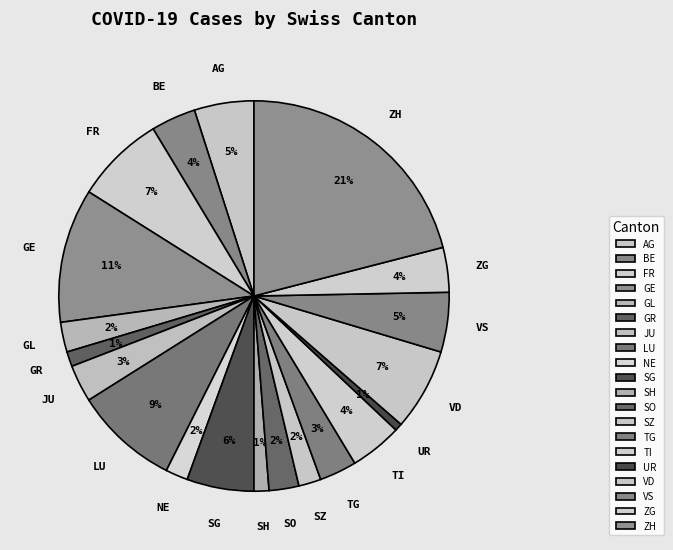

Which category has the biggest portion of the pie?

ZH